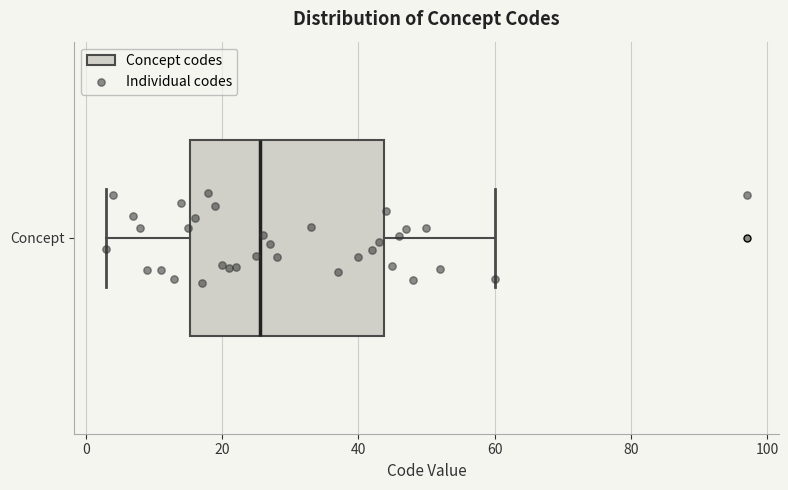

Where is the left edge of the box for Concept on the x-axis? The values are not printed on the chart, so give them approximately, as read against the axis.

16